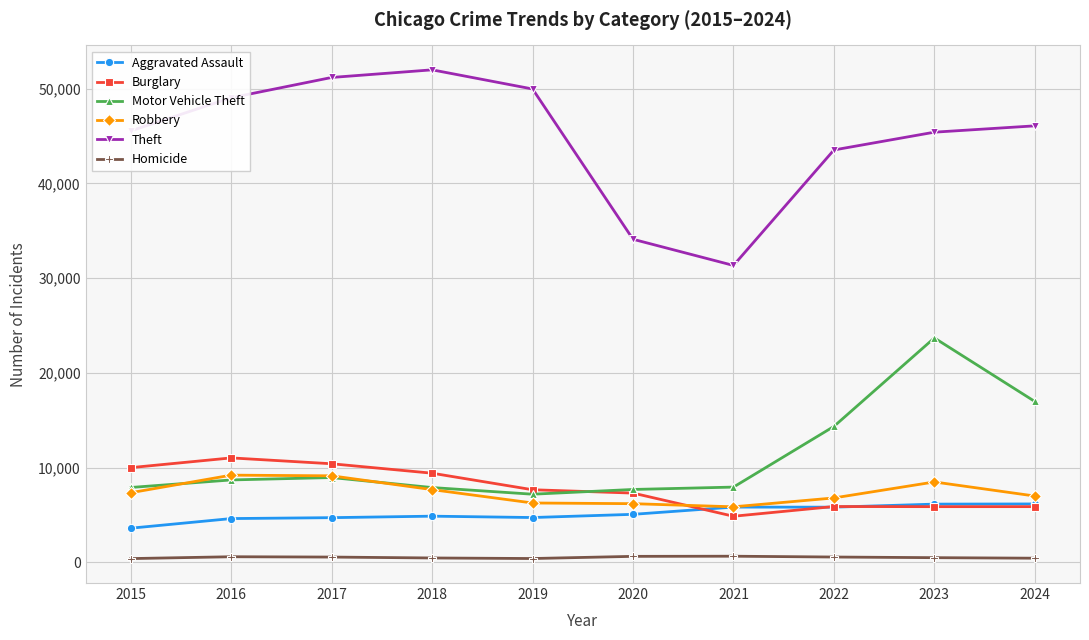

What is the maximum value for Aggravated Assault?

6179